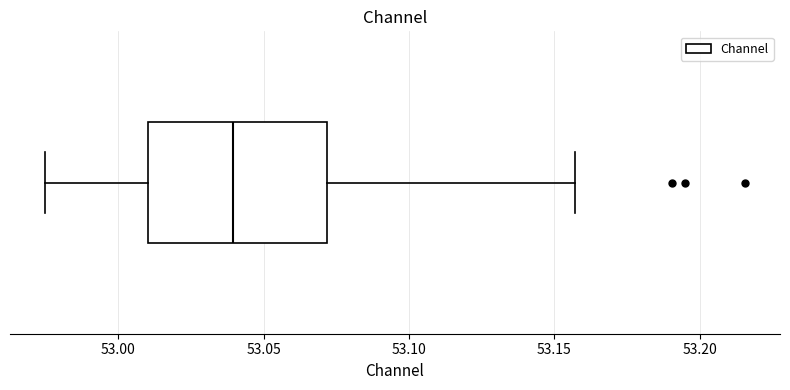

Where does the right whisker of the box end on the x-axis? The values are not printed on the chart, so give them approximately, as read against the axis.

53.155